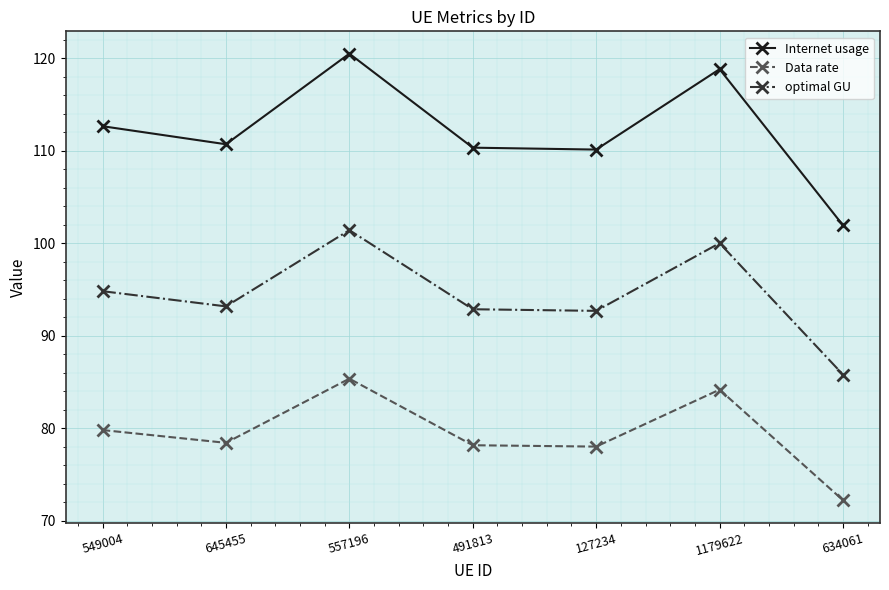

True or false: Internet usage and Data rate cross at least once.

False